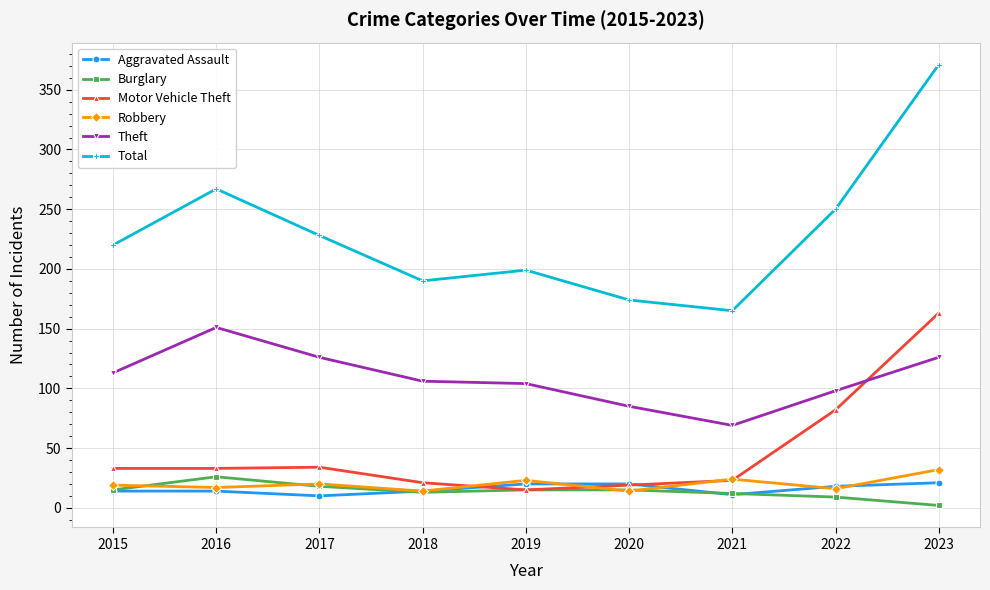

What is the smallest value displayed?

2